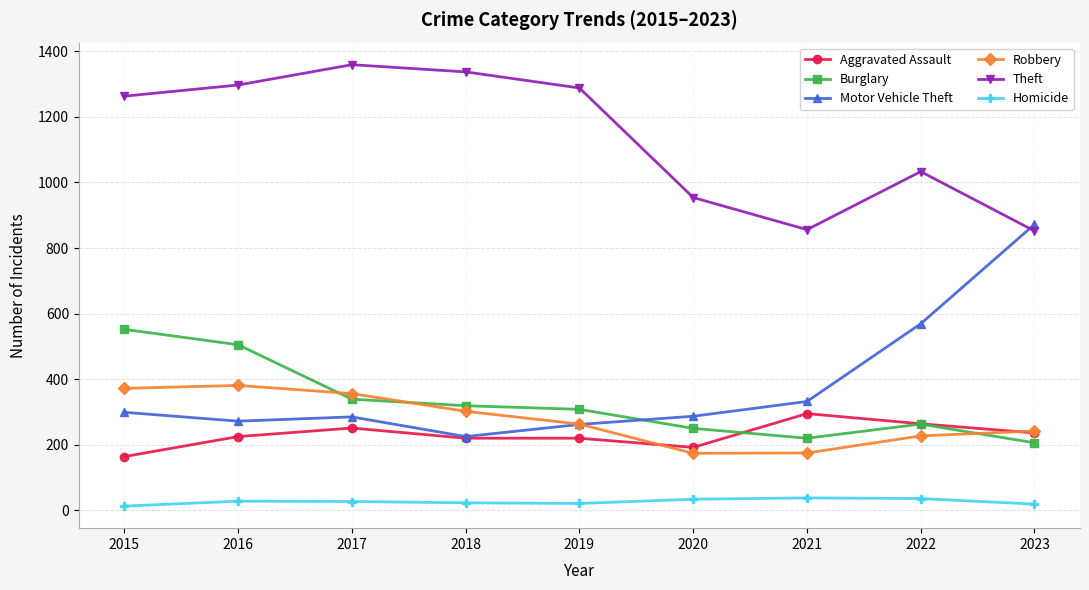

Is the value of Homicide at 2021 greater than the value of Motor Vehicle Theft at 2022?

No